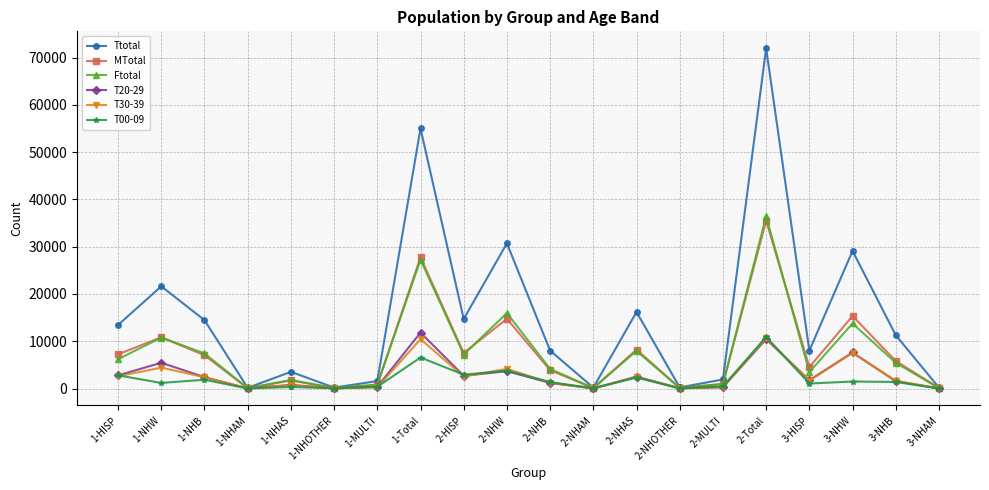

Does the chart have visible grid lines?

Yes